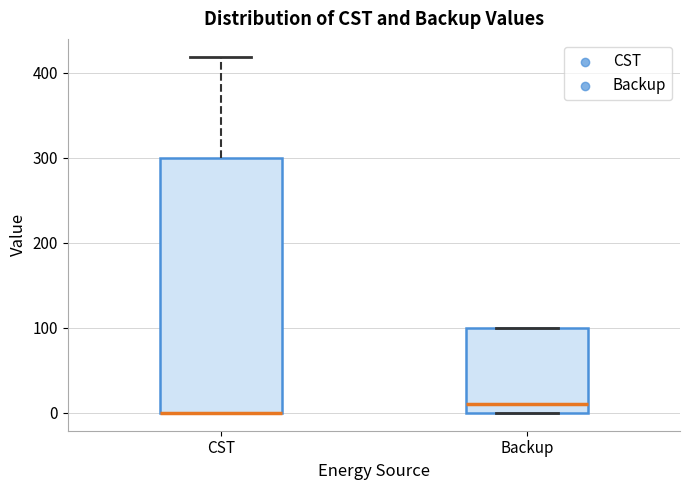

Which box is the tallest, from its lower edge to its upper edge?

CST